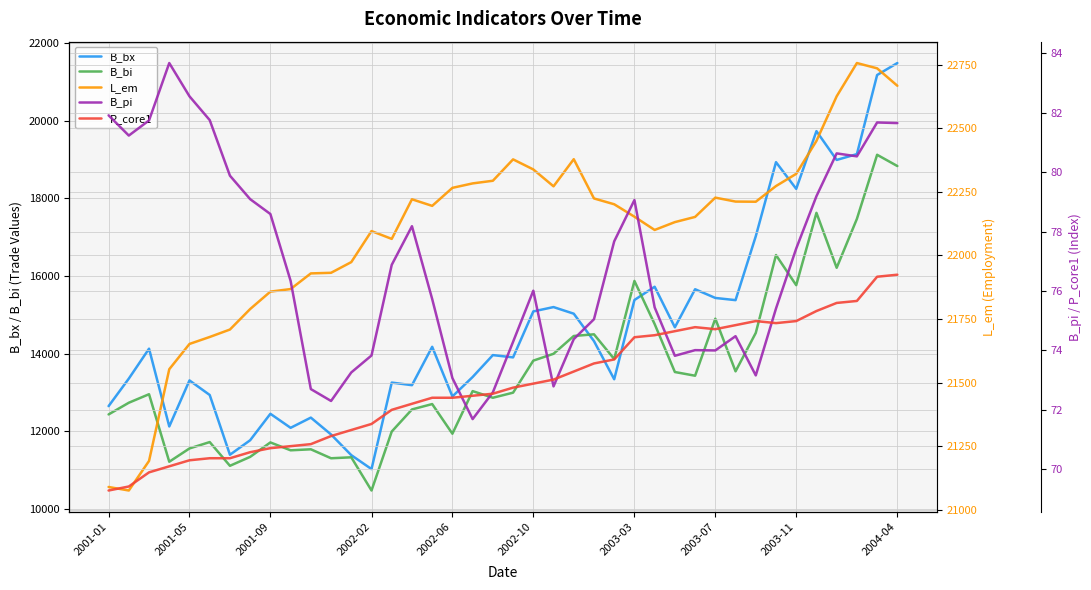

Reading left to right, list all the values displayed in this chart.

B_bx: 12644.9	13354.1	14124.9	12121.1	13307.0	12931.9	11392.3	11766.2	12447.3	12086.0	12349.0	11914.5	11381.9	11023.0	13251.3	13184.5	14173.2	12894.1	13395.2	13959.1	13900.8	15084.7	15196.6	15026.2	14319.9	13337.1	15378.9	15720.6	14676.1	15656.3	15431.7	15375.3	17021.1	18929.7	18242.1	19728.7	18987.1	19137.0	21174.9	21483.4
B_bi: 12431.0	12732.3	12951.9	11212.2	11554.8	11719.0	11107.6	11337.8	11709.7	11506.9	11532.8	11302.0	11326.4	10471.2	11990.1	12559.7	12698.1	11934.2	13031.8	12860.8	12991.6	13817.1	13993.4	14451.9	14495.0	13858.3	15870.2	14758.7	13523.6	13428.1	14898.0	13541.4	14531.4	16536.6	15760.8	17624.5	16208.9	17468.6	19120.1	18830.0
L_em: 21089.0	21075.1	21191.5	21552.4	21651.9	21679.3	21708.6	21789.3	21857.8	21867.9	21929.5	21931.9	21974.0	22096.1	22065.3	22221.2	22195.3	22266.2	22283.7	22294.1	22378.3	22338.7	22272.2	22379.0	22224.5	22201.6	22152.7	22100.5	22131.4	22151.8	22227.7	22212.2	22211.6	22273.3	22321.4	22450.9	22626.5	22757.4	22736.6	22668.0
B_pi: 81.9	81.2	81.7	83.7	82.5	81.8	79.9	79.1	78.6	76.3	72.7	72.3	73.3	73.8	76.9	78.2	75.7	73.1	71.7	72.6	74.3	76.0	72.8	74.4	75.0	77.7	79.1	75.5	73.8	74.0	74.0	74.5	73.2	75.4	77.4	79.2	80.6	80.5	81.7	81.7
P_core1: 69.3	69.4	69.9	70.1	70.3	70.4	70.4	70.6	70.7	70.8	70.8	71.1	71.3	71.5	72.0	72.2	72.4	72.4	72.5	72.5	72.7	72.9	73.0	73.3	73.6	73.7	74.4	74.5	74.6	74.8	74.7	74.9	75.0	74.9	75.0	75.3	75.6	75.7	76.5	76.5